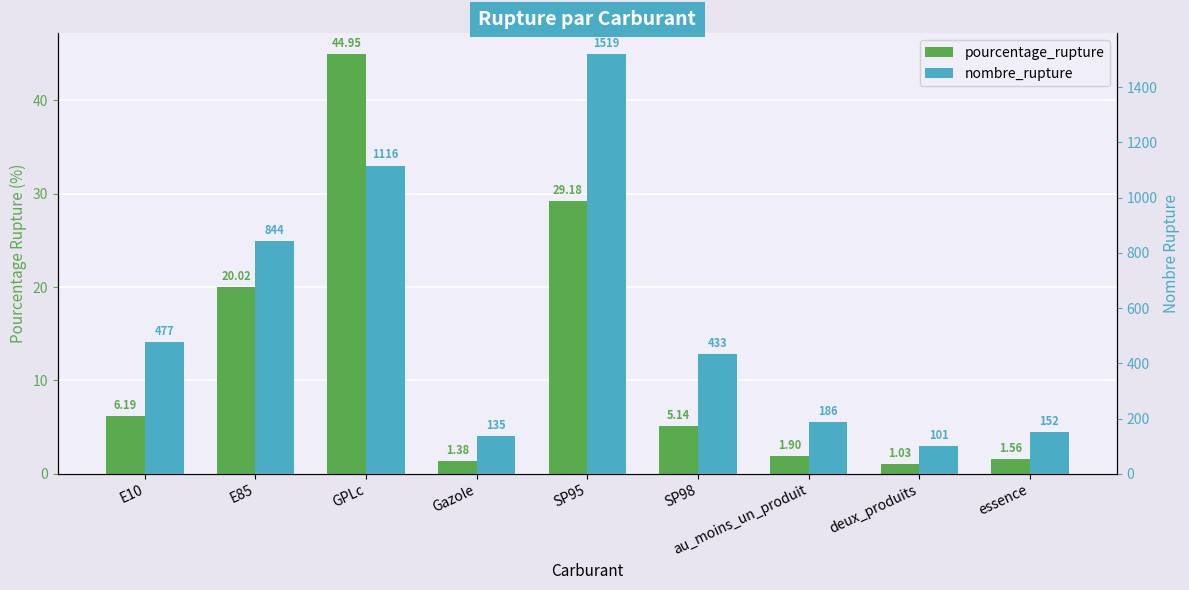

The nombre_rupture series shows 1116.0 at GPLc. True or false?

True